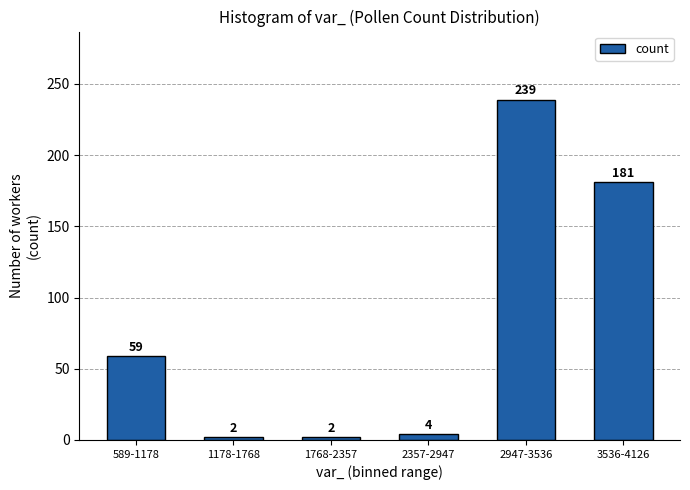

Reading left to right, list all the values displayed in this chart.

589-1178=59	1178-1768=2	1768-2357=2	2357-2947=4	2947-3536=239	3536-4126=181